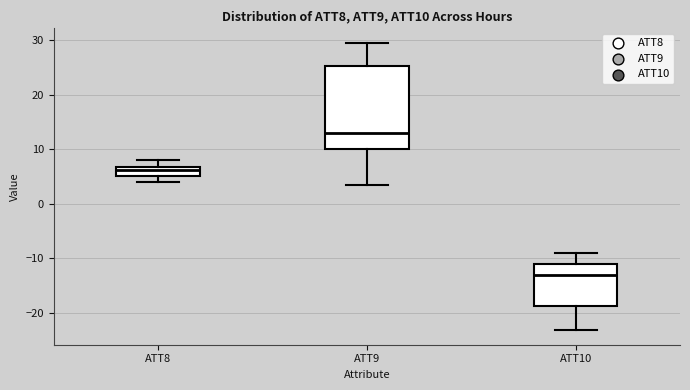

Where is the lower edge of the box for ATT8 on the y-axis? The values are not printed on the chart, so give them approximately, as read against the axis.

5